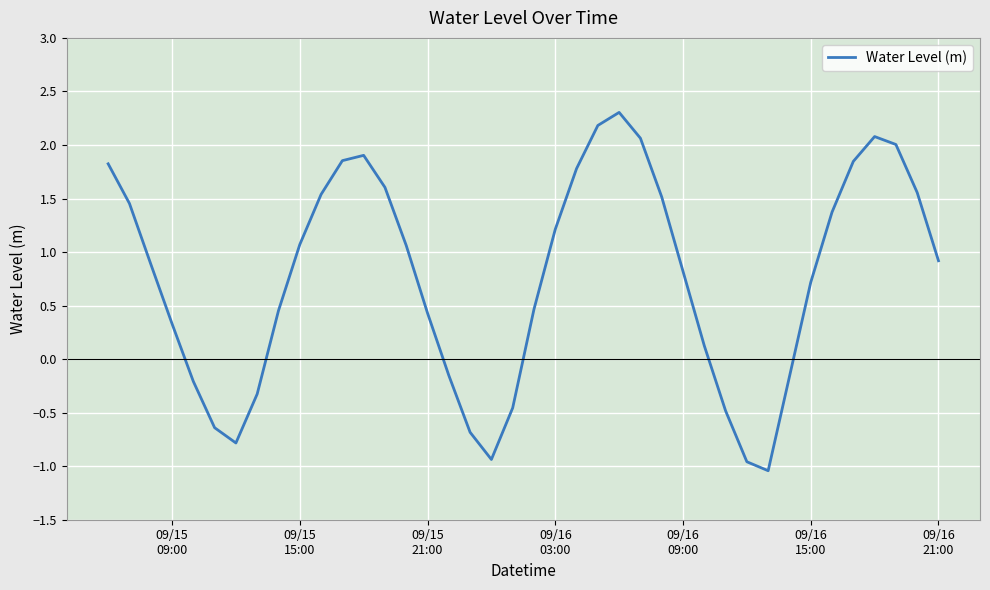

What is the maximum value shown in the chart?

2.3